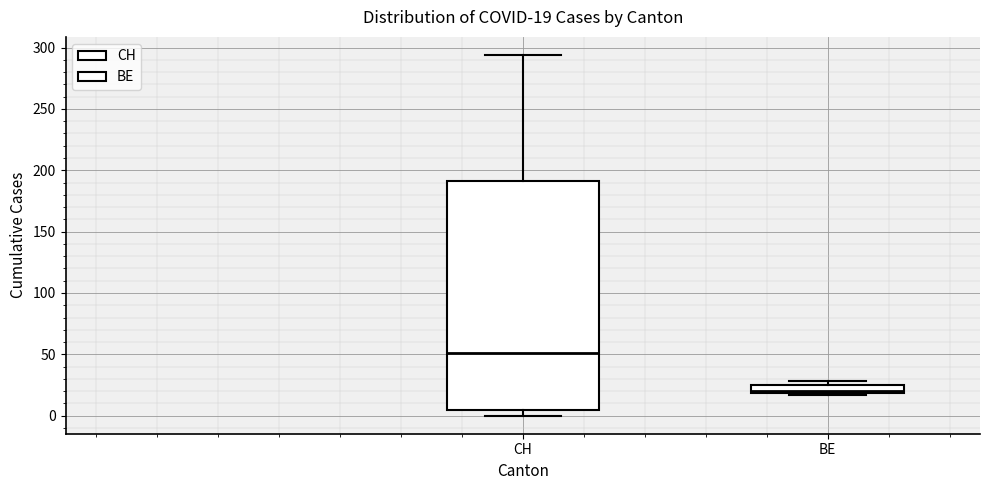

Which box is the tallest, from its lower edge to its upper edge?

CH